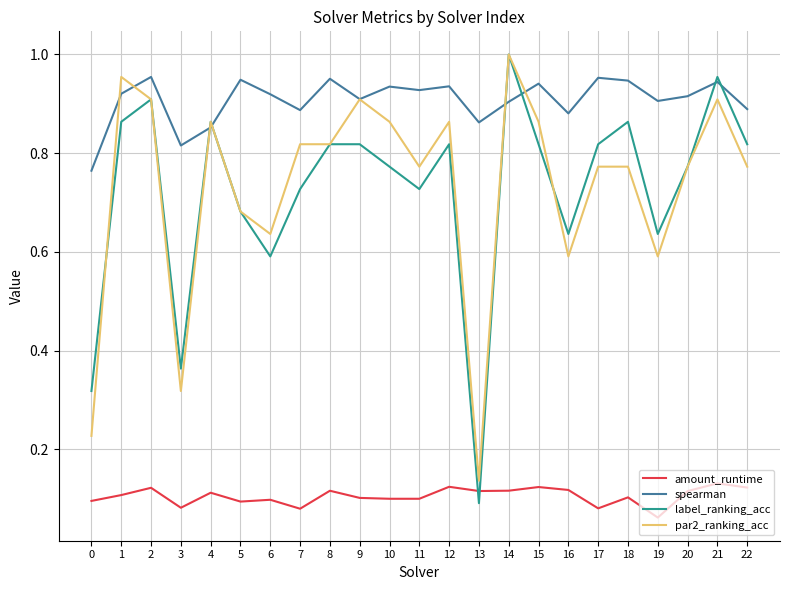

Is it true that spearman equals 1.2 at 6?

False